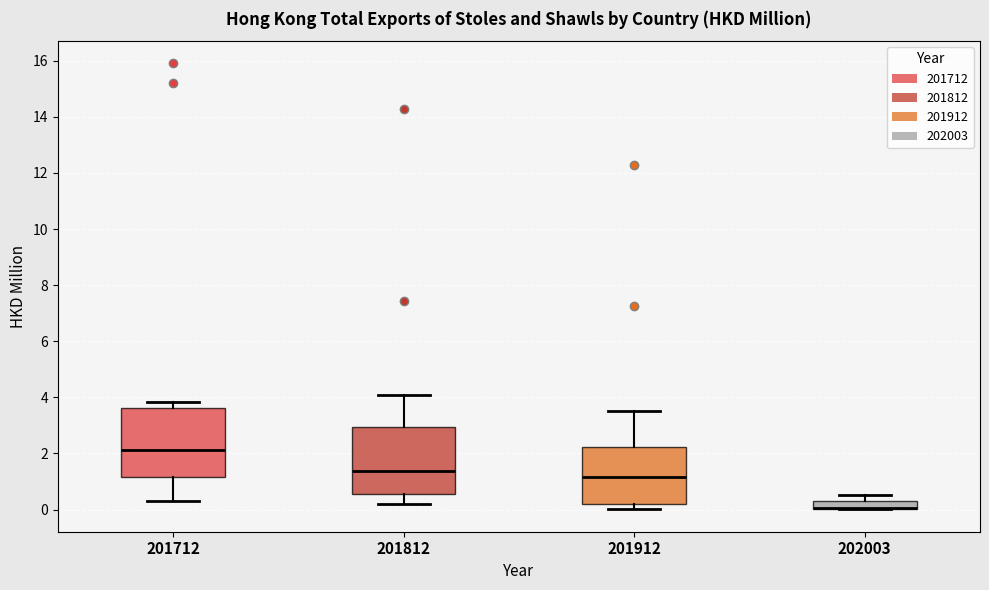

Where does the median line of the box at x = 201812 sit on the y-axis? The values are not printed on the chart, so give them approximately, as read against the axis.

1.4